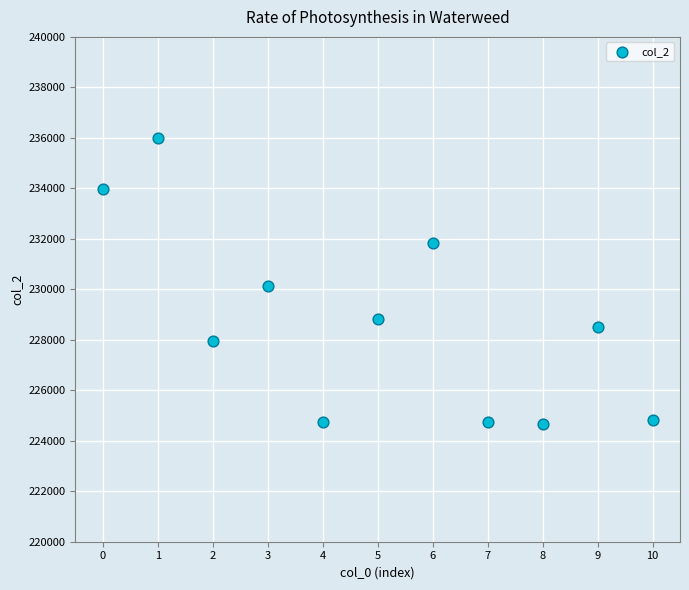

What is the average Y value?

228746